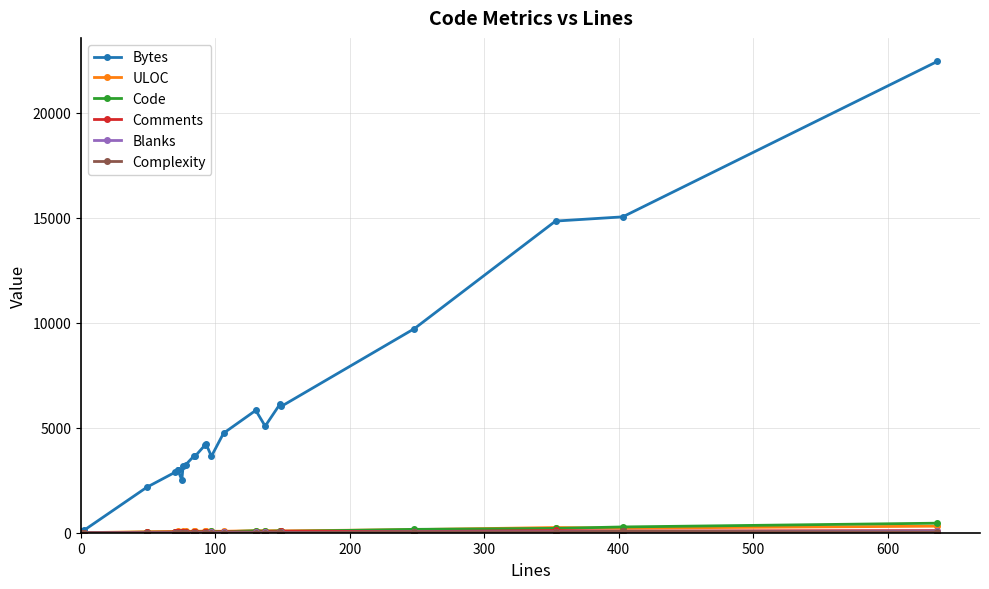

Does the chart display data point markers on the line(s)?

Yes